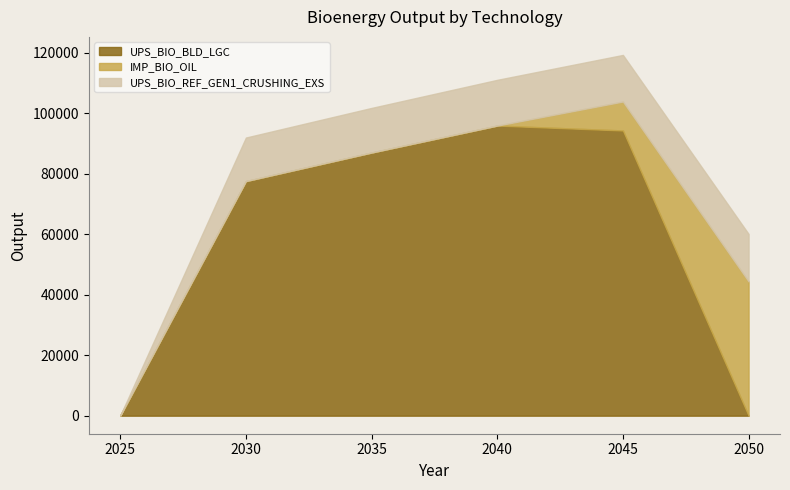

Which label corresponds to the smallest value in the chart?

2025